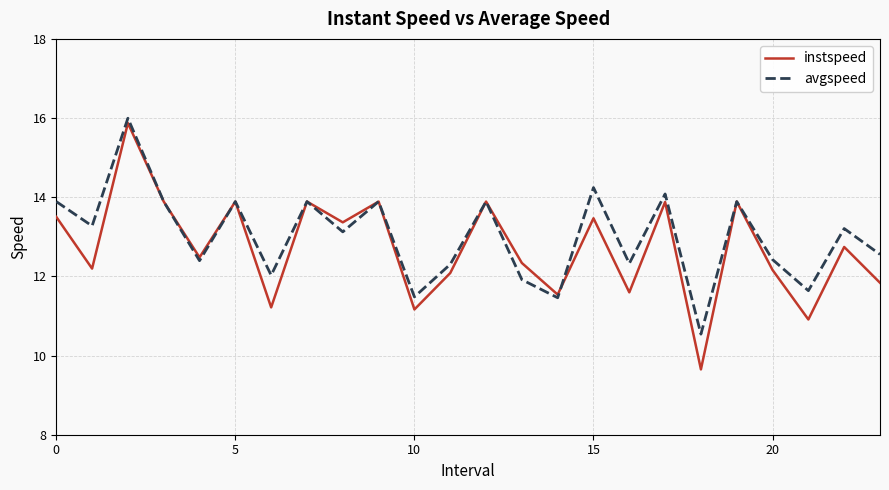

Which series has the largest range (max minus min)?

instspeed